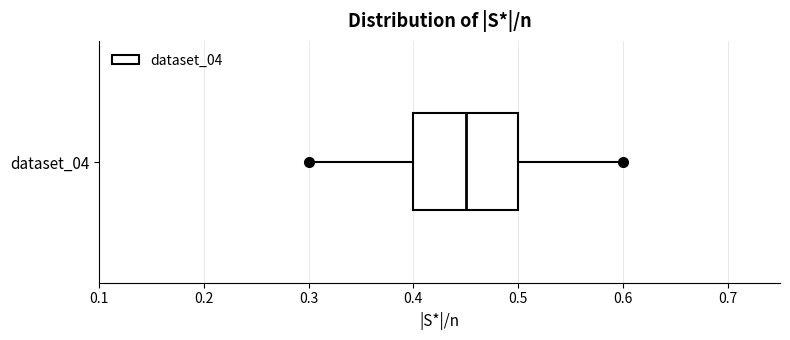

Transcribe this box plot: give where the median line is, the range the box spans, and where the two whiskers end, as read against the x-axis. The values are not printed on the chart, so give them approximately, as read against the axis.

median 0.45, box 0.40 to 0.50, whiskers 0.30 to 0.60